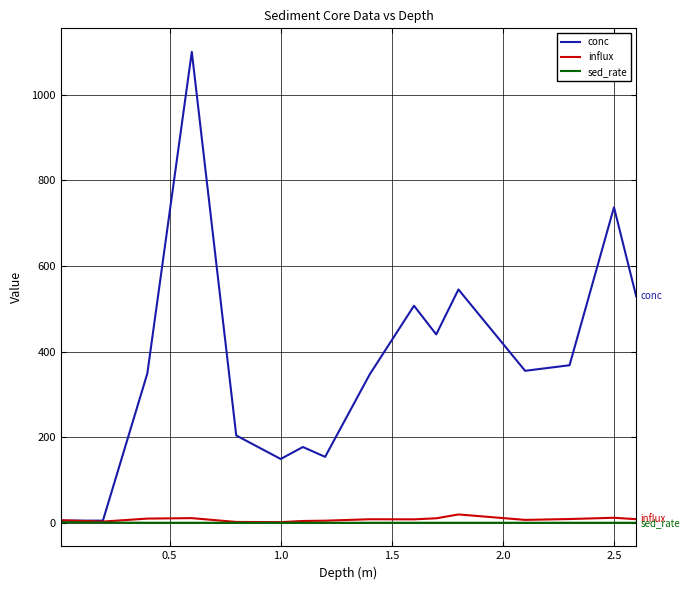

How many lines are shown in the chart?

3